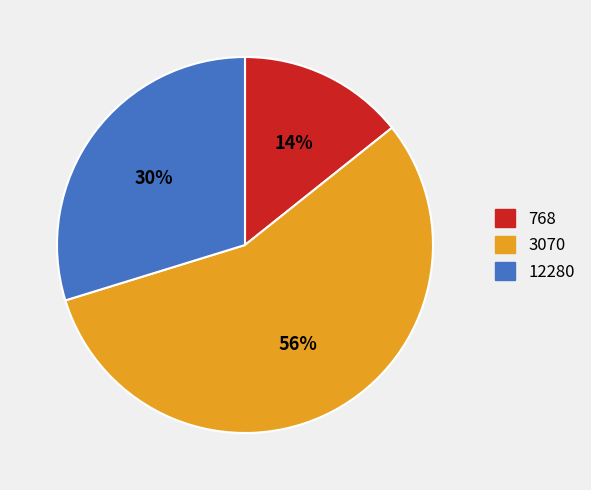

What percentage is the 3070 slice, to the nearest percent?

56%